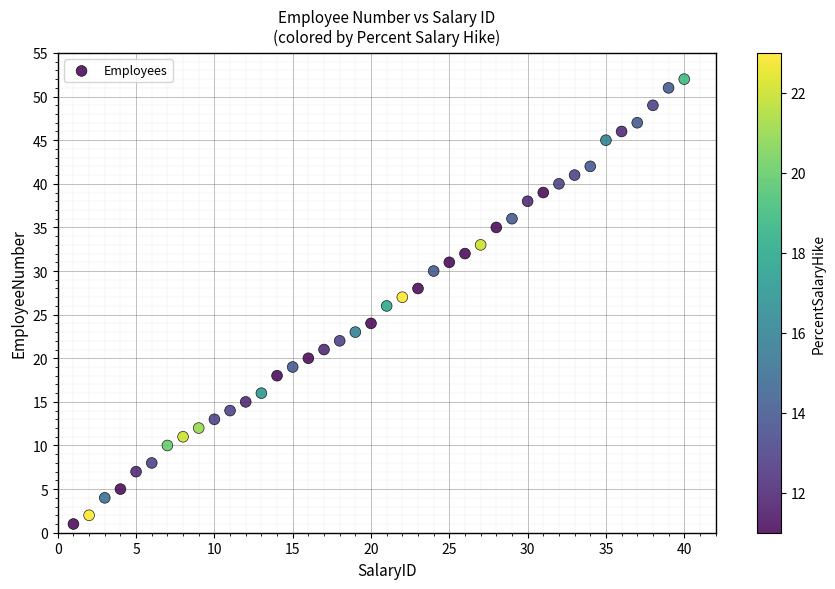

What is the range of X values (max minus min)?

39